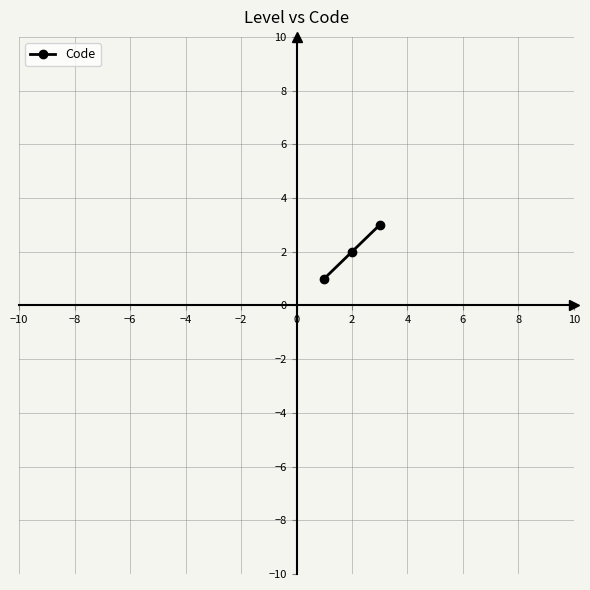

What is the maximum value shown in the chart?

3